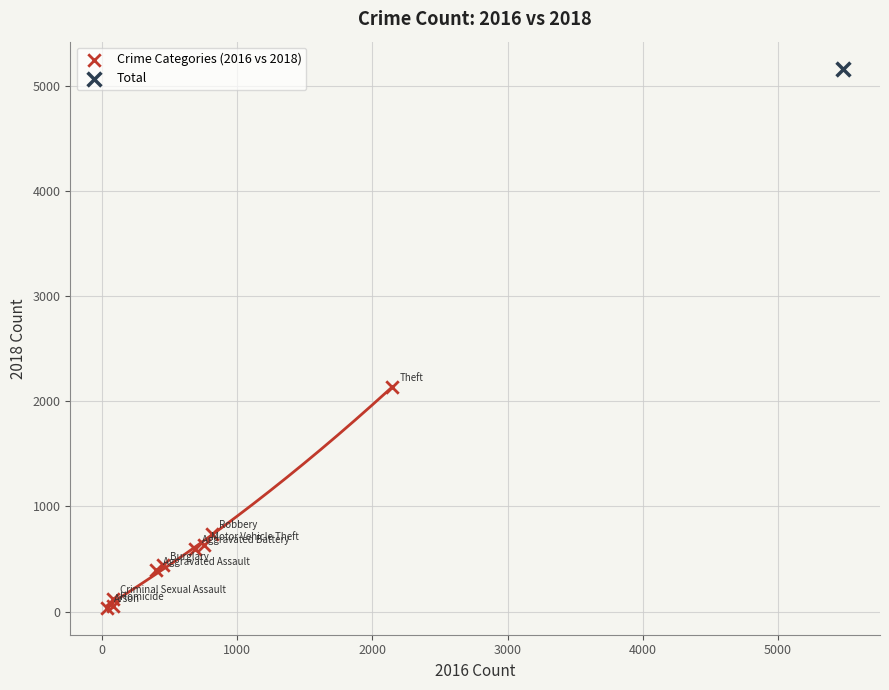

What are all the series names shown in the legend?

Crime Categories (2016 vs 2018), Total